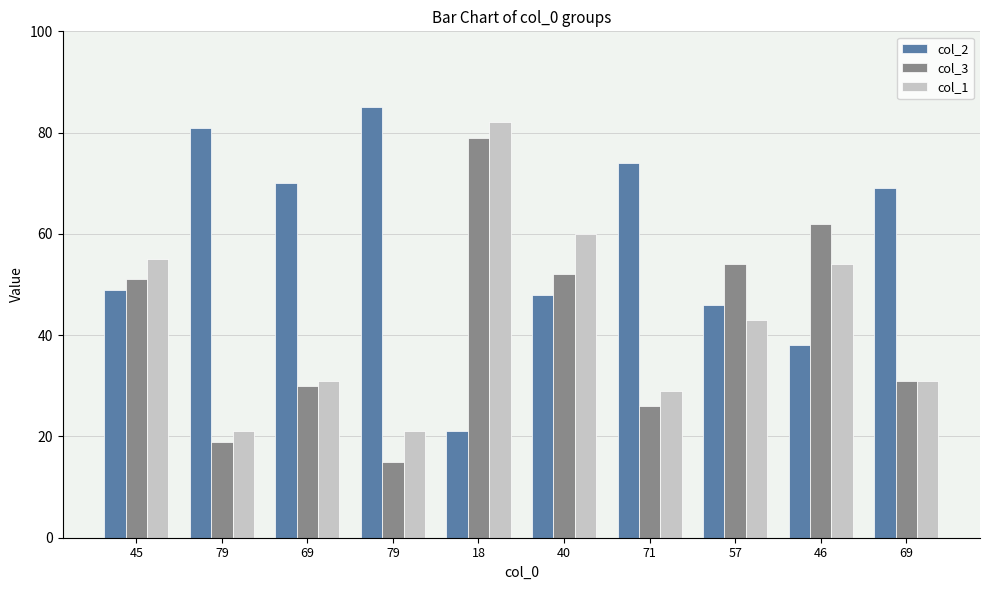

What are all the series names shown in the legend?

col_2, col_3, col_1